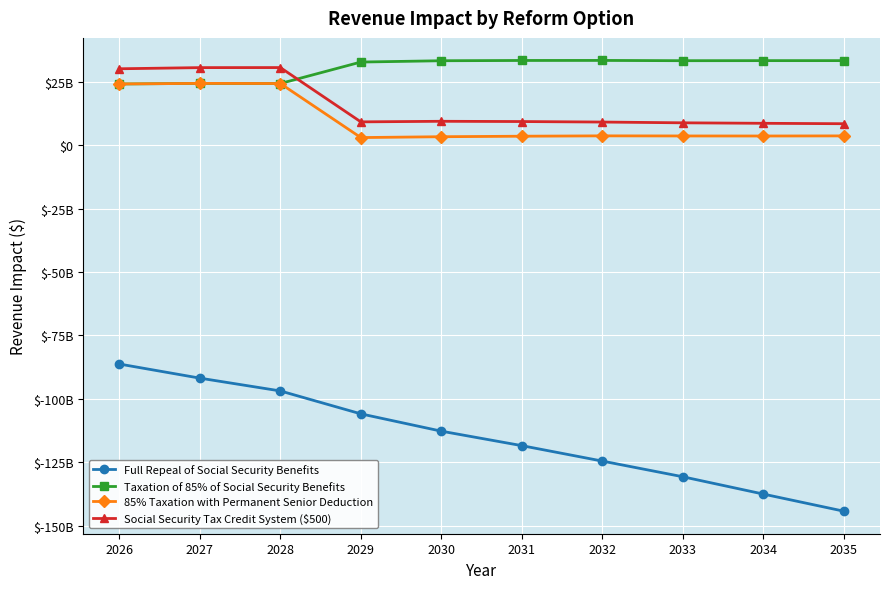

At which label does Social Security Tax Credit System ($500) first exceed 9283473169?

2026